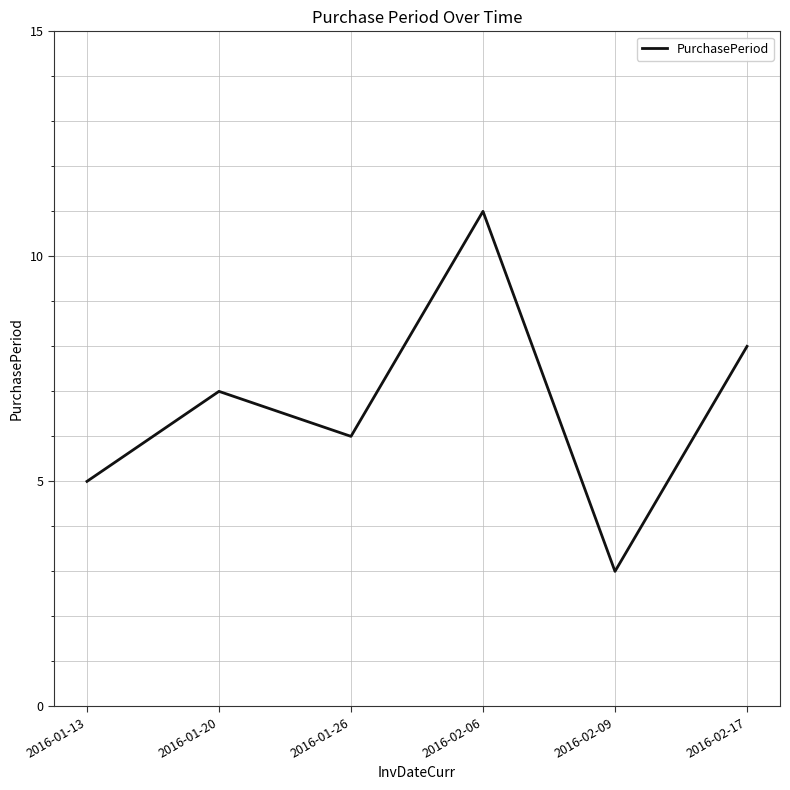

What is the approximate value at 2016-01-20?

7